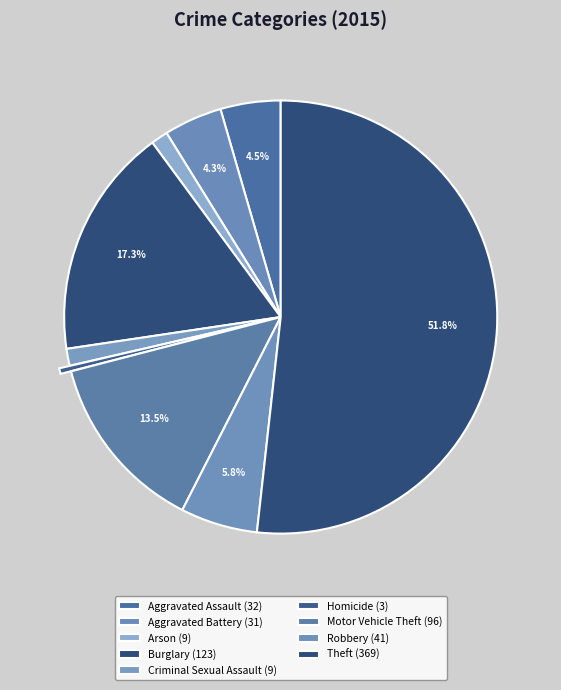

To the nearest percent, what portion does Robbery represent?

6%